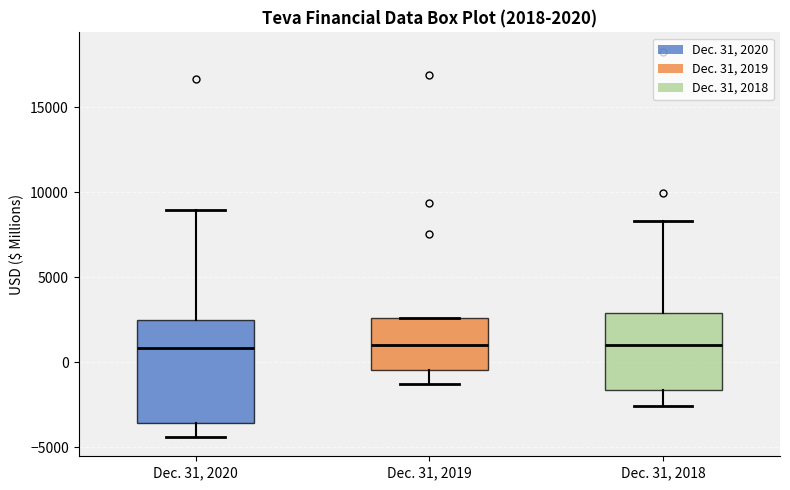

Which box is the tallest, from its lower edge to its upper edge?

Dec. 31, 2020